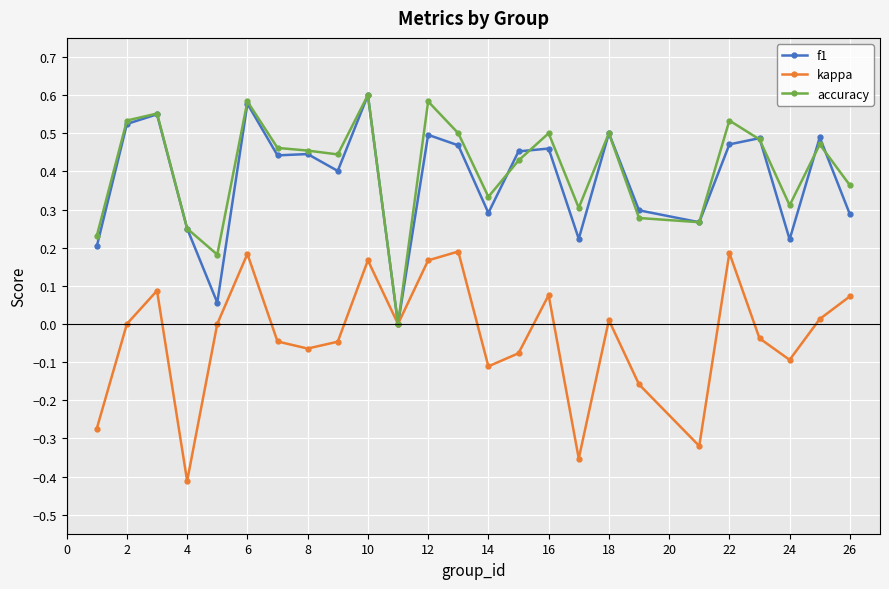

Count the number of categories in the chart.

25